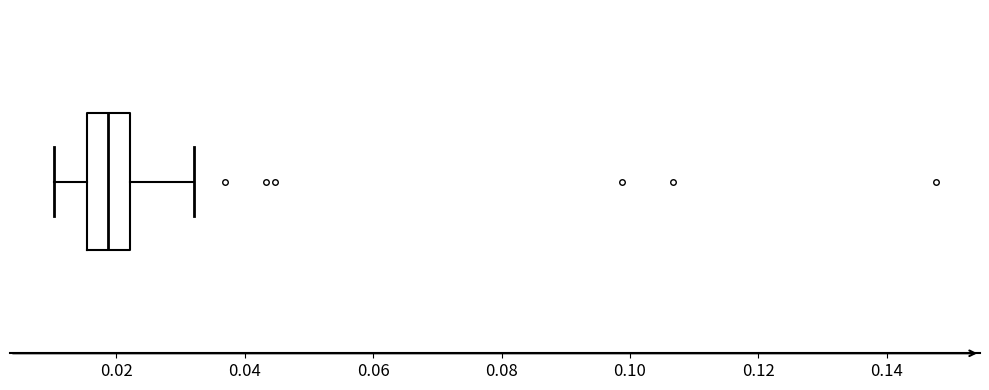

Read this box plot against the x-axis: the position of the median line, the range covered by the box, and the ends of both whiskers. The values are not printed on the chart, so give them approximately, as read against the axis.

median 0.018, box 0.016 to 0.022, whiskers 0.010 to 0.032